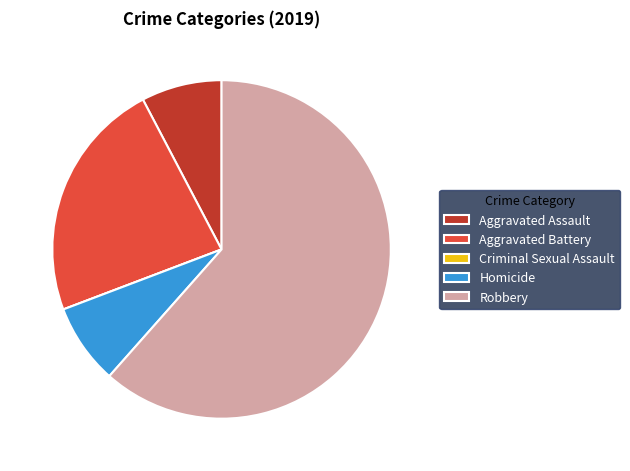

Is there a majority slice in this chart?

Yes